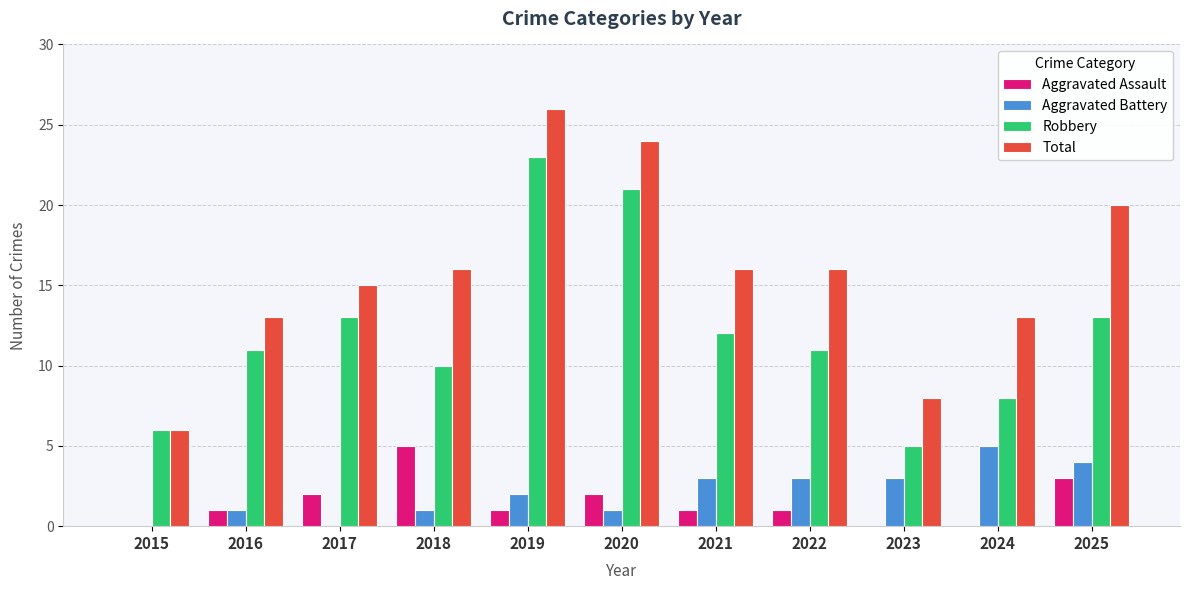

What is the sum of all Aggravated Assault values?

16